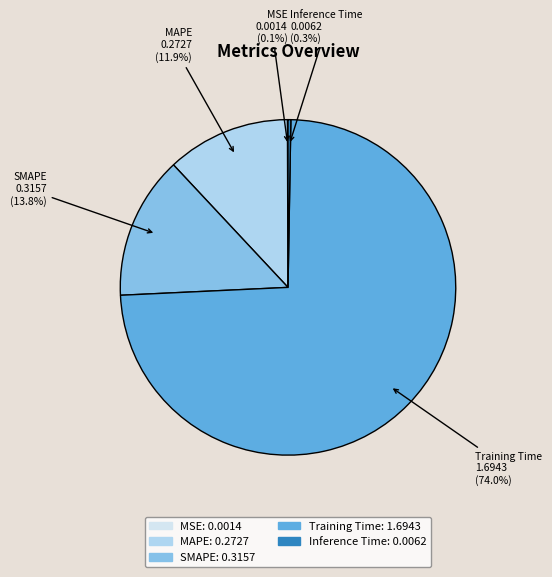

What is the total percentage of MAPE and SMAPE?

25.7%